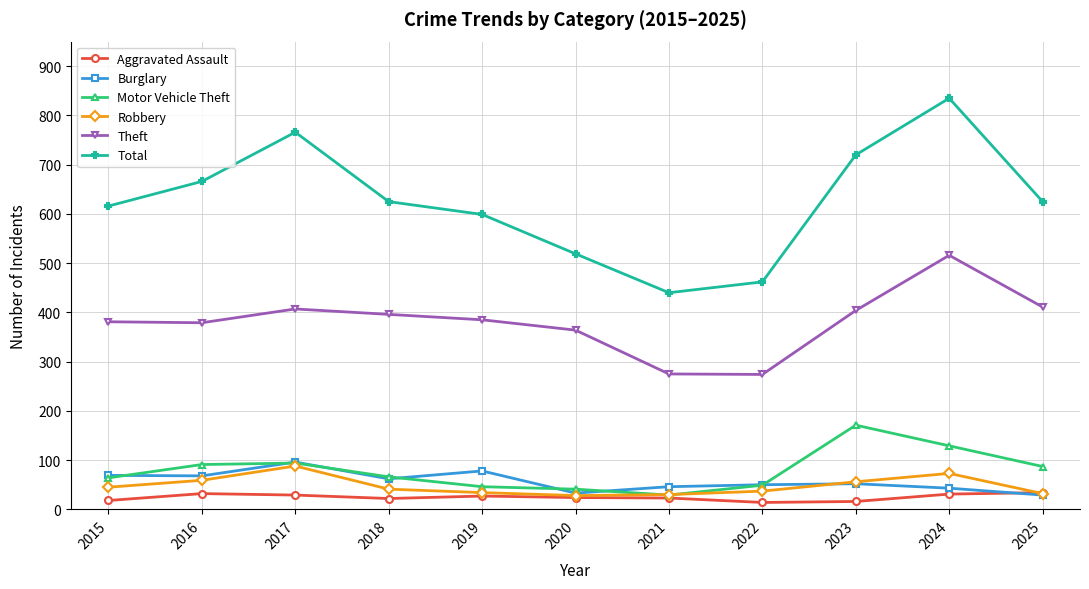

What is the total value across all series at 2019?

1169